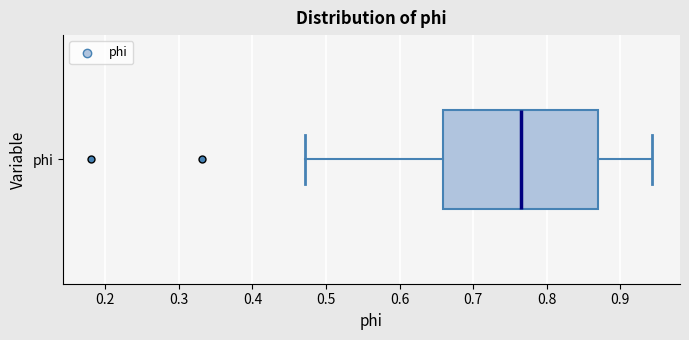

Transcribe this box plot: give where the median line is, the range the box spans, and where the two whiskers end, as read against the x-axis. The values are not printed on the chart, so give them approximately, as read against the axis.

median 0.76, box 0.66 to 0.87, whiskers 0.47 to 0.94